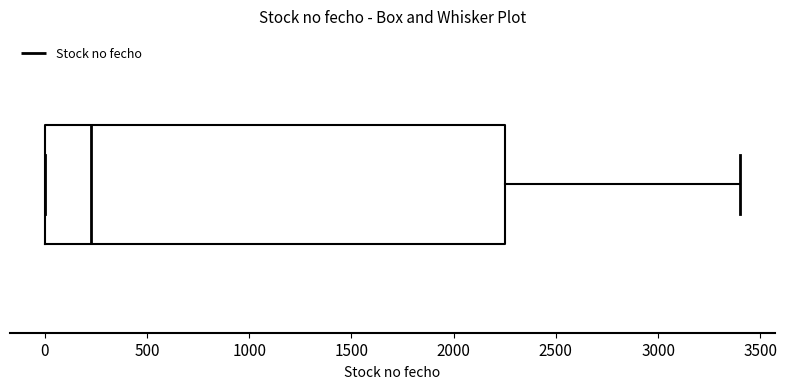

Transcribe this box plot: give where the median line is, the range the box spans, and where the two whiskers end, as read against the x-axis. The values are not printed on the chart, so give them approximately, as read against the axis.

median 250, box 0 to 2250, whiskers 0 to 3400